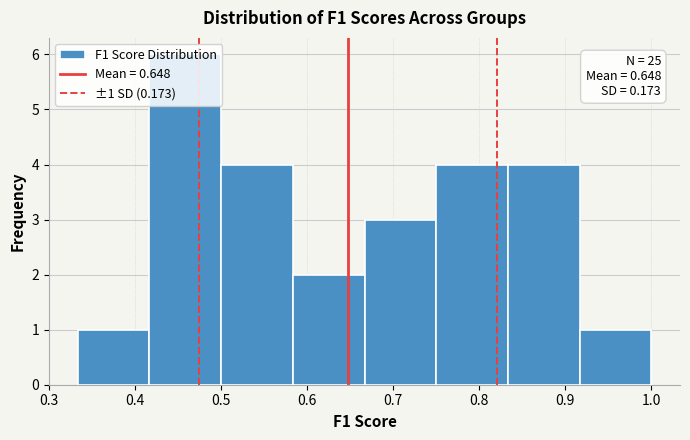

Over which range of the x-axis is the bar tallest?

0.42 to 0.50